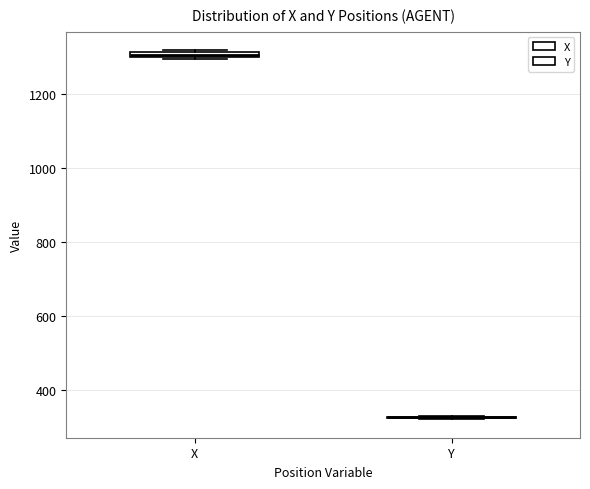

Where is the upper edge of the box for X on the y-axis? The values are not printed on the chart, so give them approximately, as read against the axis.

1320